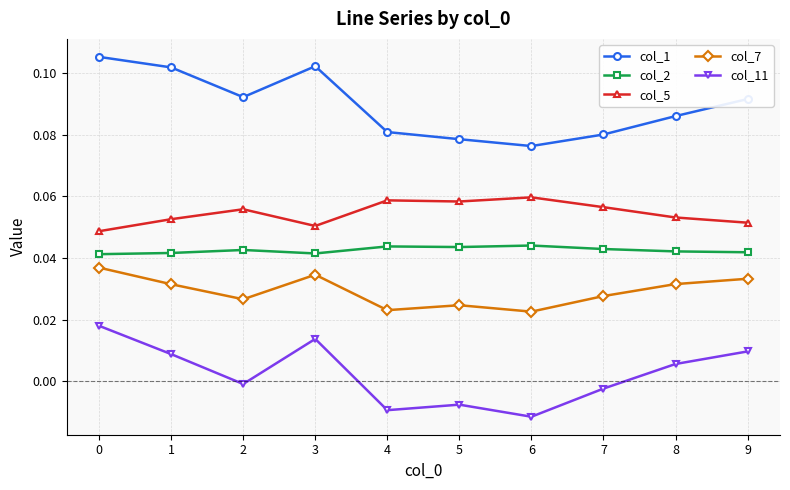

How many col_2 values are between 0 and 1?

10